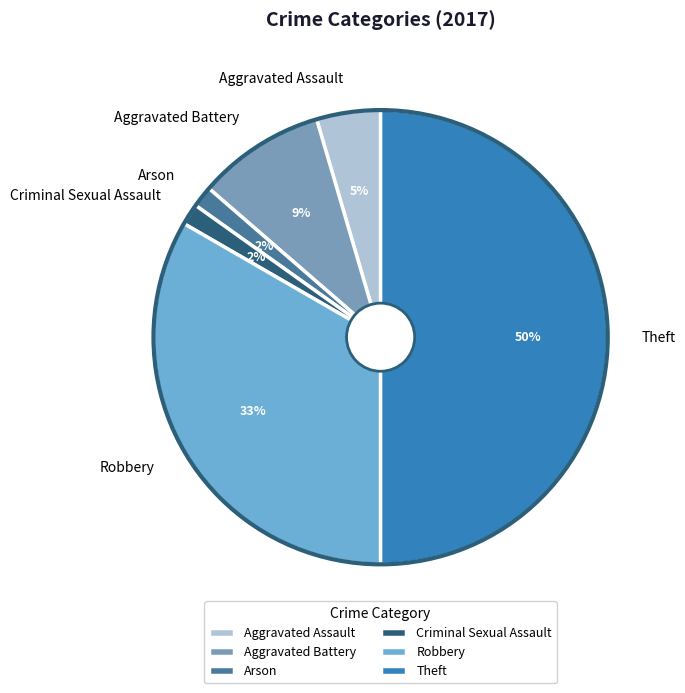

Count the number of slices in the pie.

6